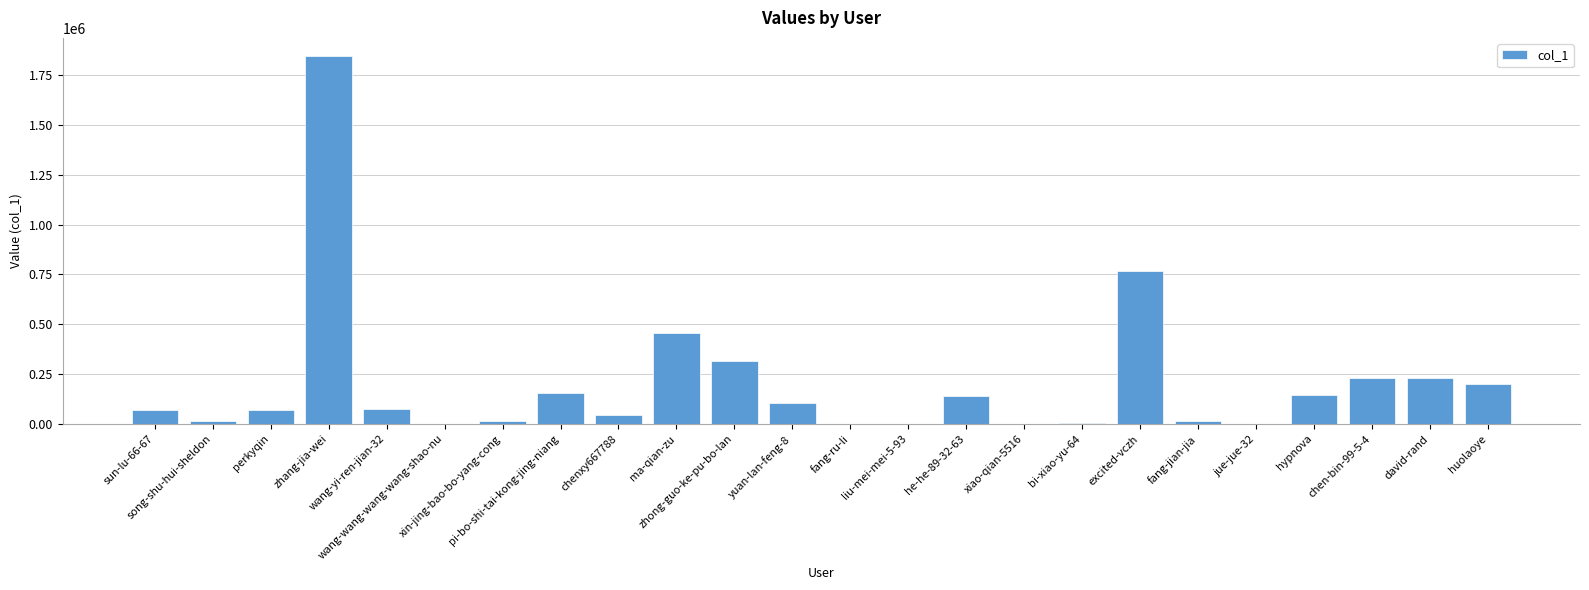

What is the greatest value displayed?

1844880